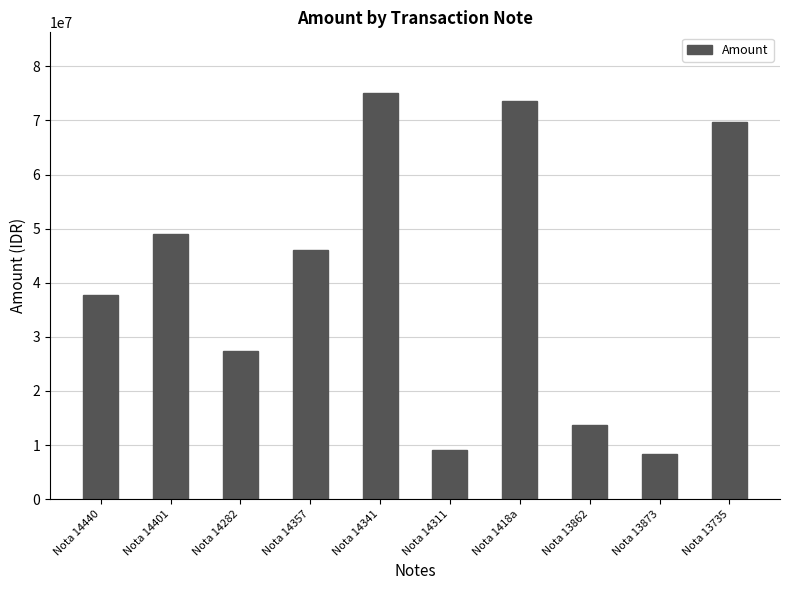

Where does the data first go above 46025000?

Nota 14401